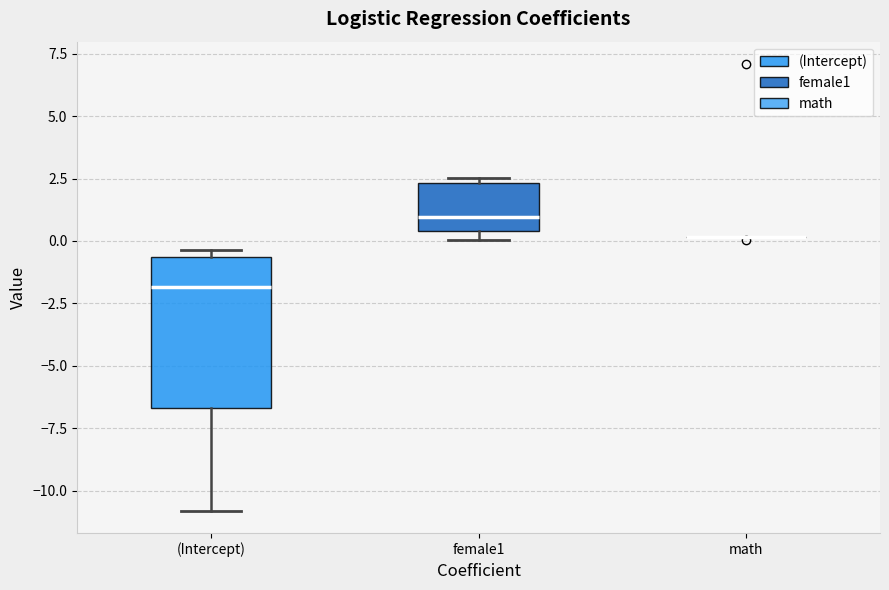

Reading left to right, read every box against the y-axis: the position of its median line, the range the box covers, and the ends of its whiskers. The values are not printed on the chart, so give them approximately, as read against the axis.

(Intercept): median -2.0, box -6.5 to -0.5, whiskers -11.0 to -0.5 (just above the box's upper edge)
female1: median 1.0, box 0.5 to 2.5, whiskers 0.0 to 2.5 (just above the box's upper edge)
math: box collapsed to a line at 0.0, whiskers 0.0 to 0.0